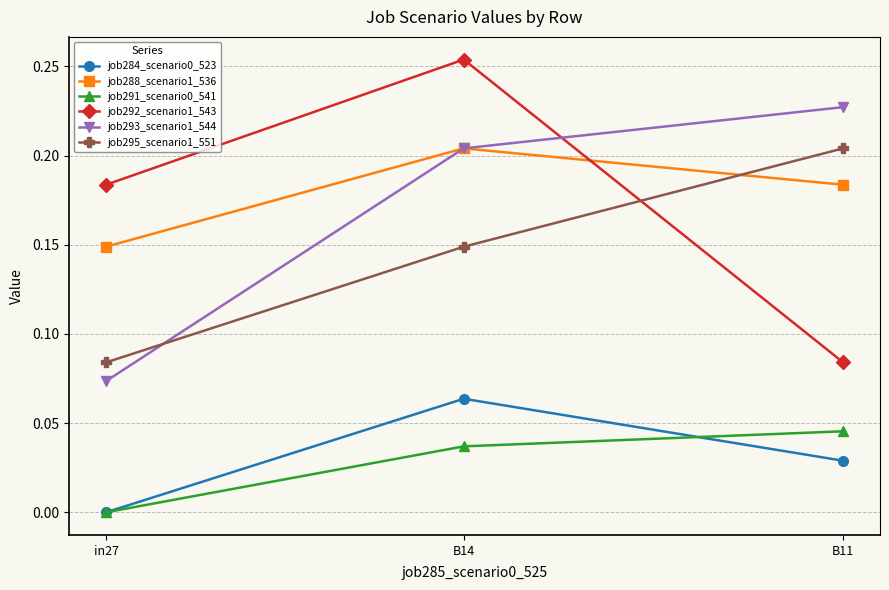

Which category has the highest value in the job288_scenario1_536 series?

B14